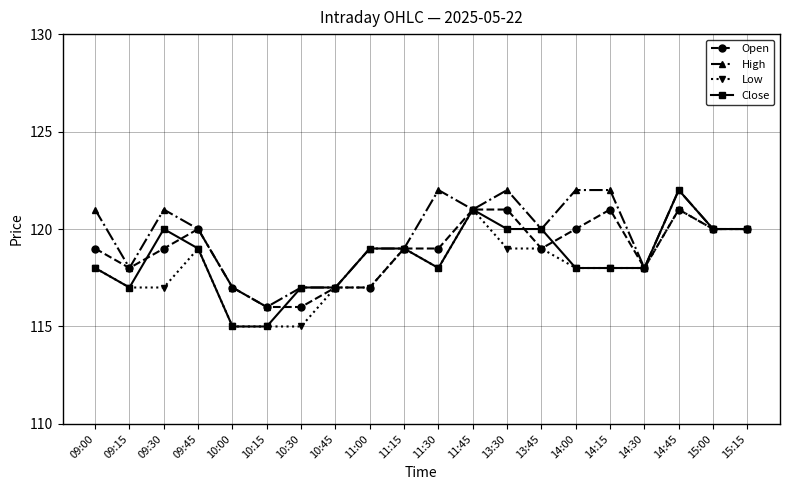

Reading left to right, what are all the values shown in this chart?

Open: 119	118	119	120	117	116	116	117	117	119	119	121	121	119	120	121	118	121	120	120
High: 121	118	121	120	117	116	117	117	119	119	122	121	122	120	122	122	118	122	120	120
Low: 118	117	117	119	115	115	115	117	117	119	118	121	119	119	118	118	118	121	120	120
Close: 118	117	120	119	115	115	117	117	119	119	118	121	120	120	118	118	118	122	120	120